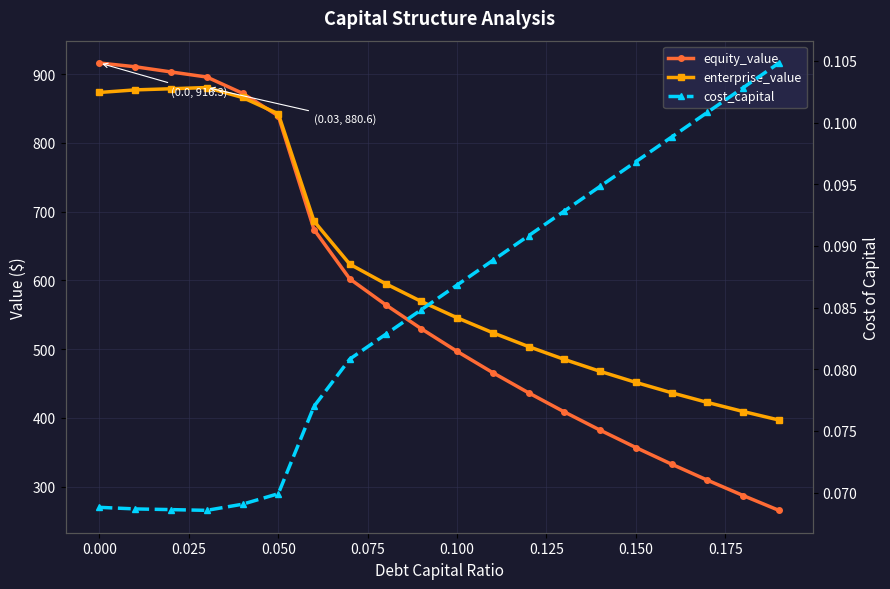

What is the value of the enterprise_value point at the 16th from the left?

451.7